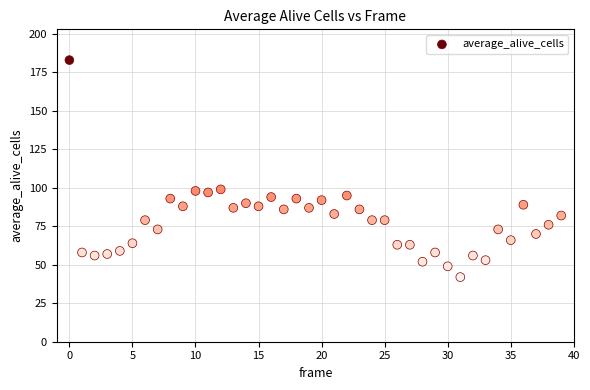

What is the range of Y values (max minus min)?

141